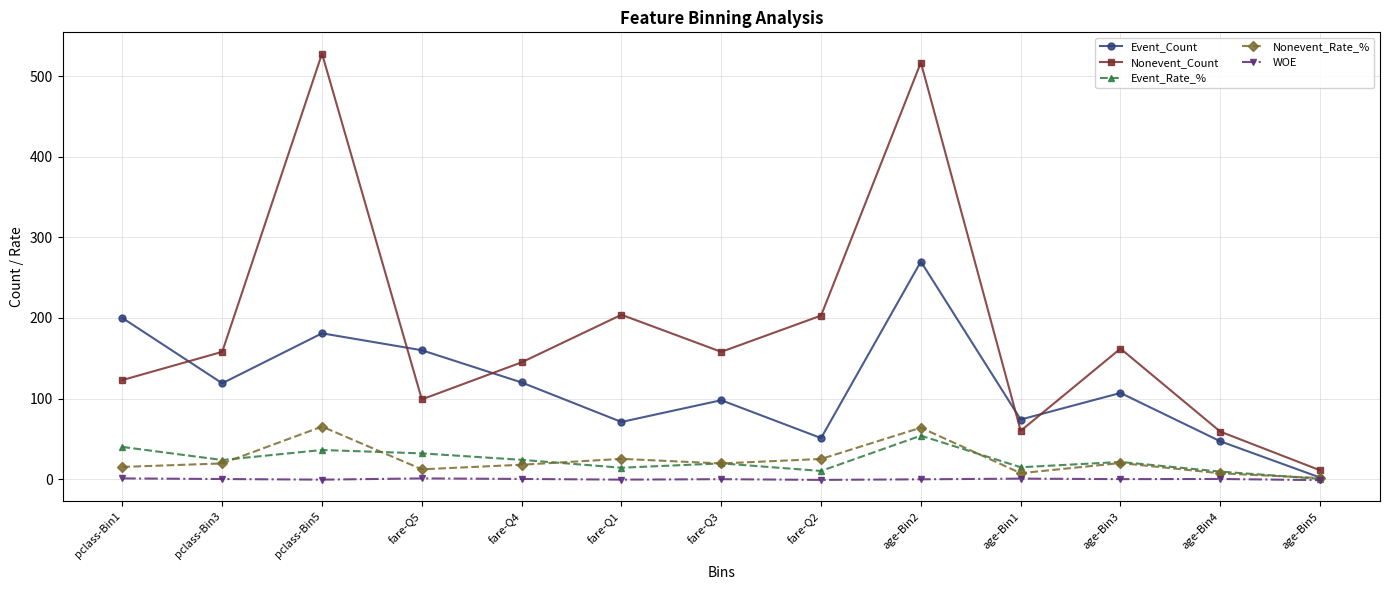

The value of Nonevent_Count at fare-Q1 is 272.4. True or false?

False